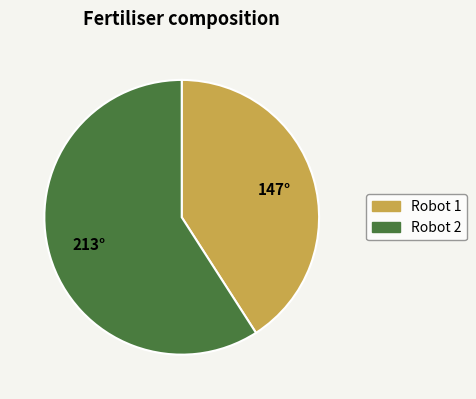

Does any single category account for the majority?

Yes